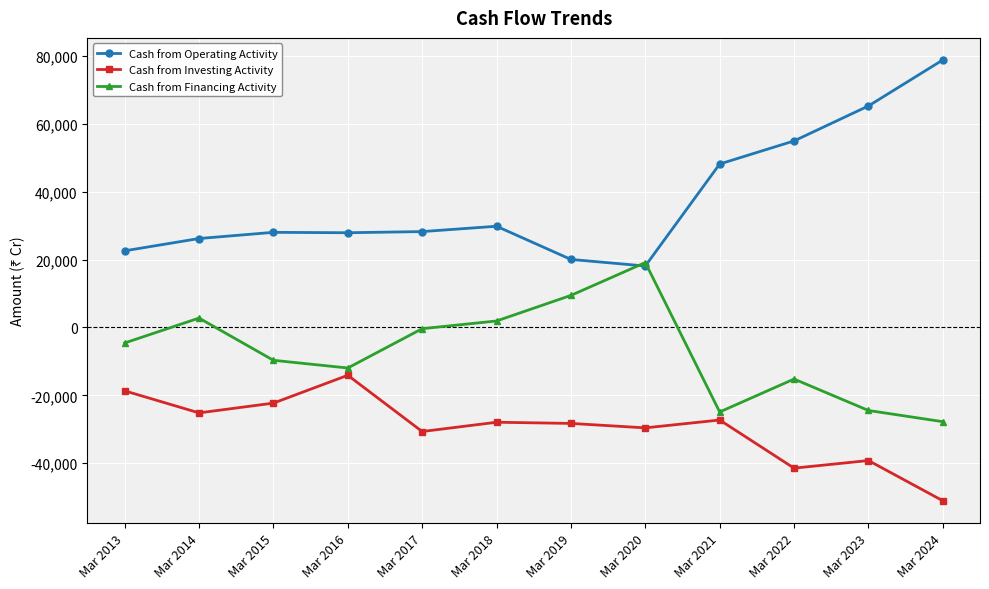

Is the value of Cash from Financing Activity at Mar 2021 greater than the value of Cash from Investing Activity at Mar 2022?

Yes